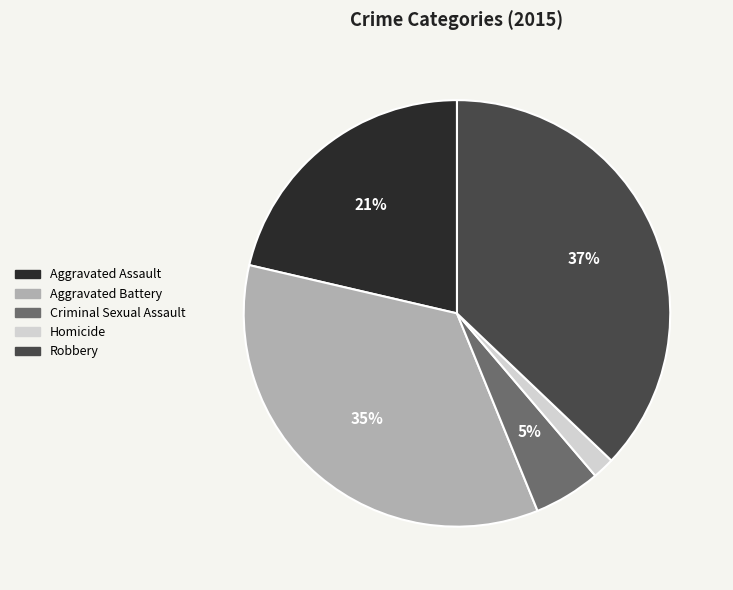

To the nearest percent, what is the difference between the Aggravated Assault and Robbery slice percentages?

16%